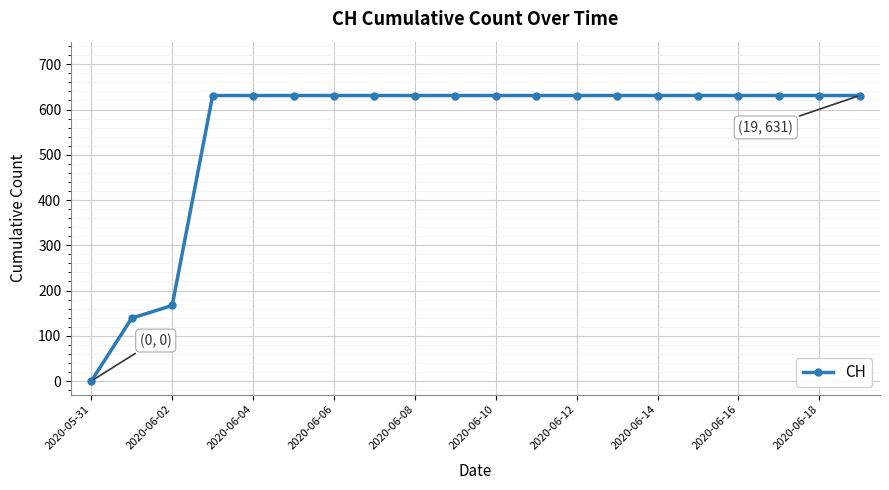

What is the greatest value displayed?

631